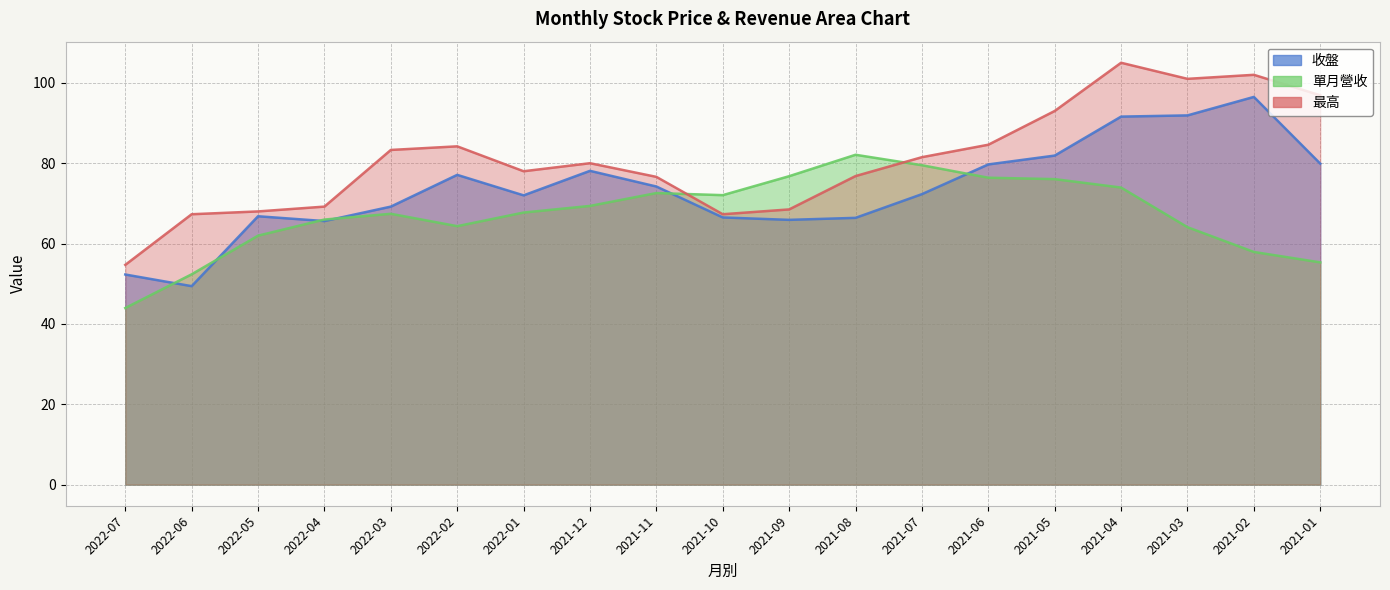

What is the difference between the 收盤 values at 2021-08 and 2021-12?

11.7